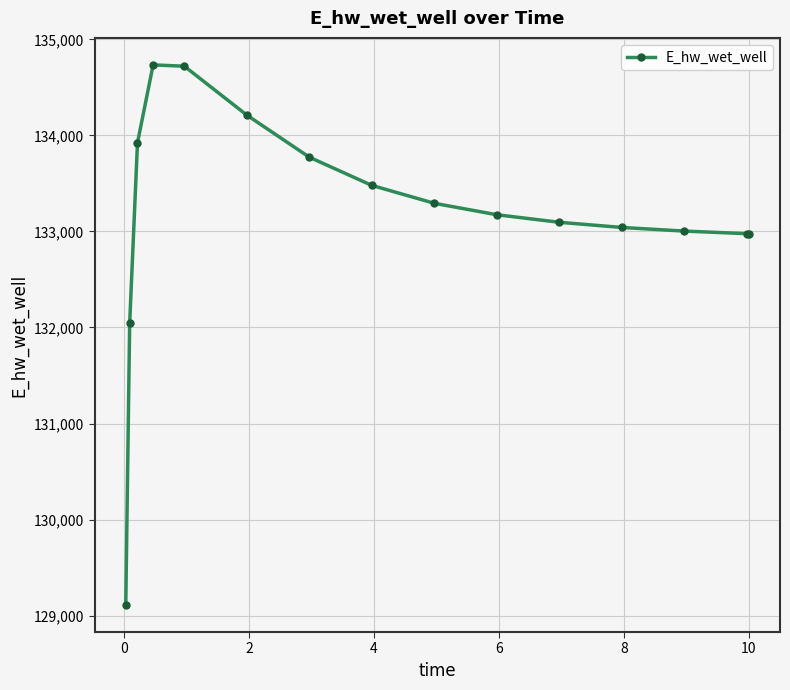

What is the value of the 7th point from the left?

133773.1